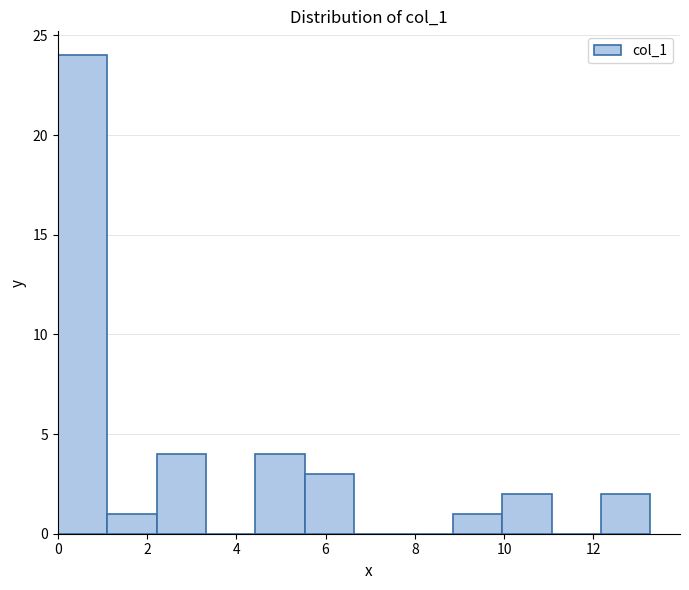

Reading left to right, transcribe this chart: for each bar, give the range it covers on the x-axis and its height. Neither the bar edges nor the heights are printed on the chart, so give them approximately, as read against the axes.

0.0 to 1.2: 24
1.2 to 2.2: 1
2.2 to 3.4: 4
3.4 to 4.4: 0
4.4 to 5.6: 4
5.6 to 6.6: 3
6.6 to 7.8: 0
7.8 to 8.8: 0
8.8 to 10.0: 1
10.0 to 11.0: 2
11.0 to 12.2: 0
12.2 to 13.2: 2